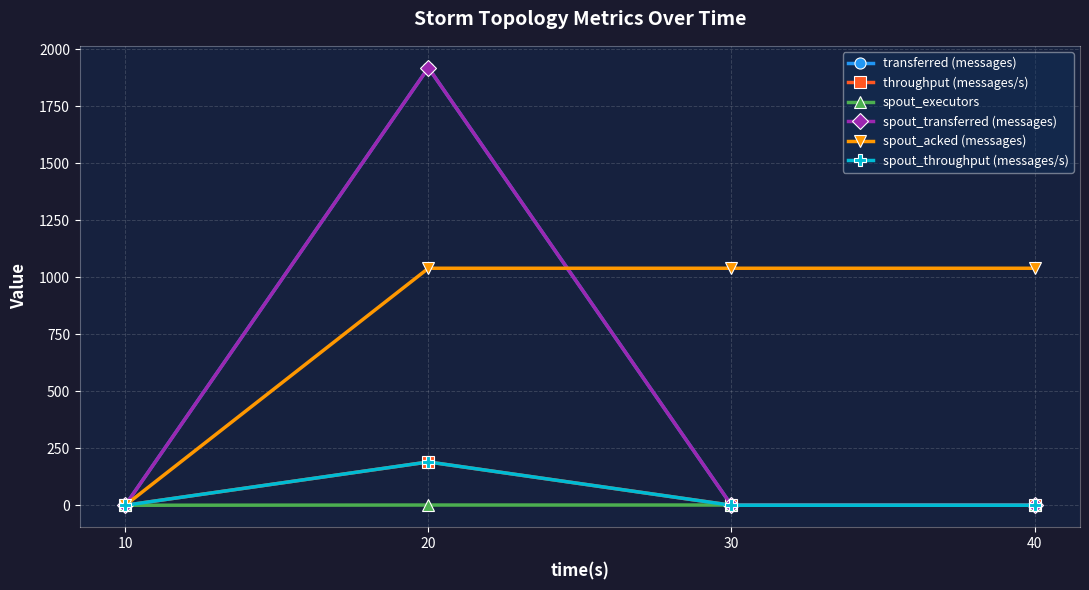

Which series has the widest spread of values?

transferred (messages)